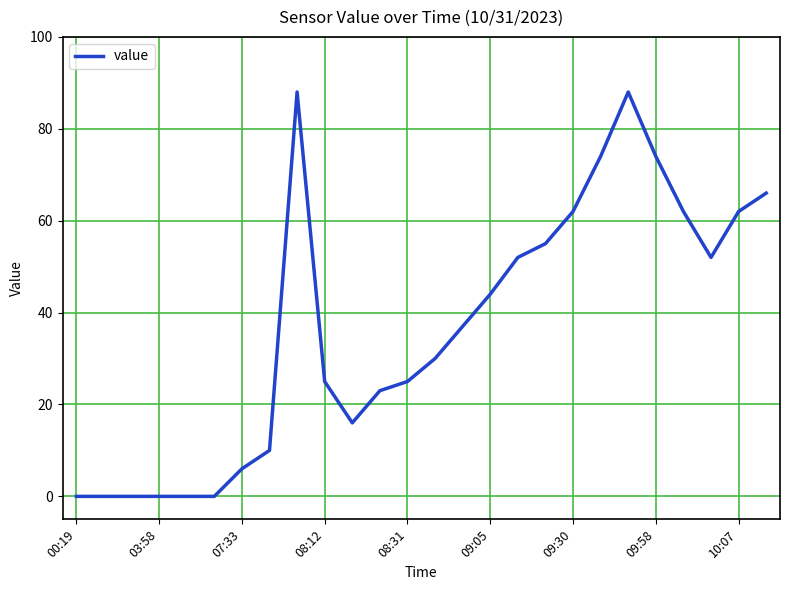

What is the difference between the maximum and minimum values?

88